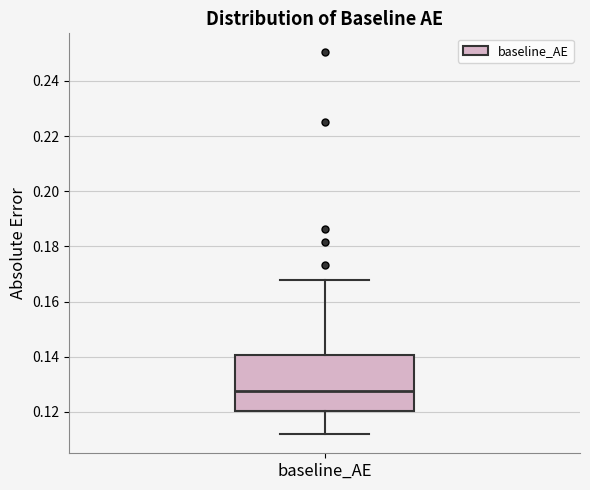

Where does the lower whisker of the box for baseline_AE end on the y-axis? The values are not printed on the chart, so give them approximately, as read against the axis.

0.112